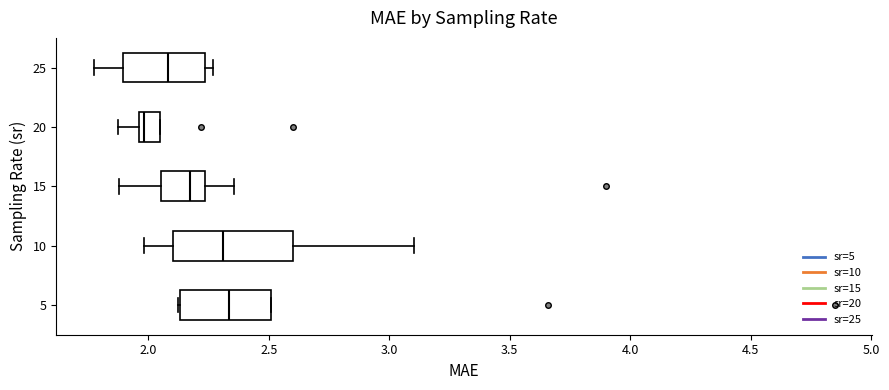

Reading bottom to top, transcribe this box plot: for each box, give where its median line is, the range the box spans, and where its two whiskers end, as read against the x-axis. The values are not printed on the chart, so give them approximately, as read against the axis.

5: median 2.35, box 2.15 to 2.50, whiskers 2.10 to 2.50
10: median 2.30, box 2.10 to 2.60, whiskers 2.00 to 3.10
15: median 2.15, box 2.05 to 2.25, whiskers 1.90 to 2.35
20: median 2.00, box 1.95 to 2.05, whiskers 1.90 to 2.05
25: median 2.10, box 1.90 to 2.25, whiskers 1.75 to 2.25 (just right of the box's right edge)